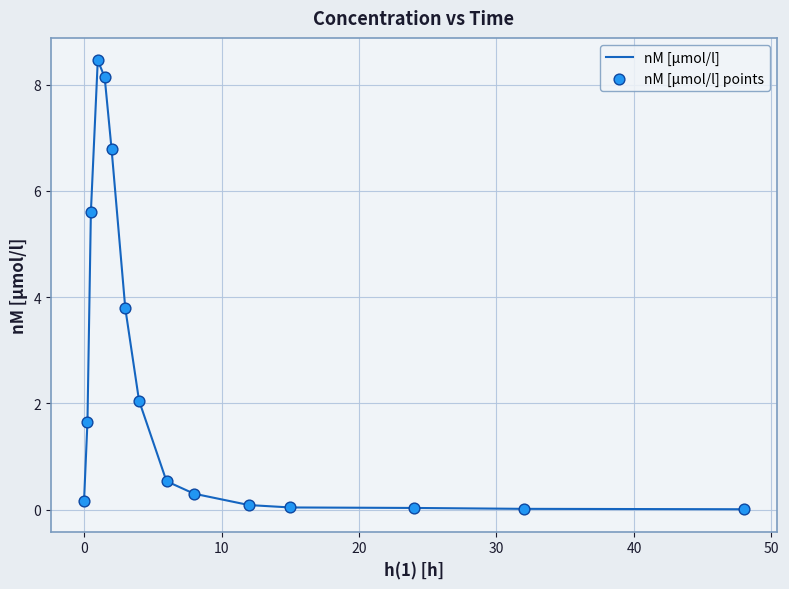

What is the difference between the maximum and minimum values?

8.4